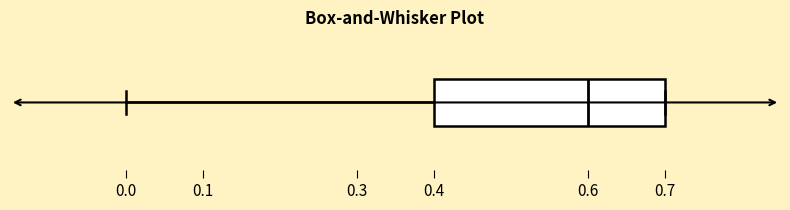

Read this box plot against the x-axis: the position of the median line, the range covered by the box, and the ends of both whiskers. The values are not printed on the chart, so give them approximately, as read against the axis.

median 0.6, box 0.4 to 0.7, whiskers 0.0 to 0.7